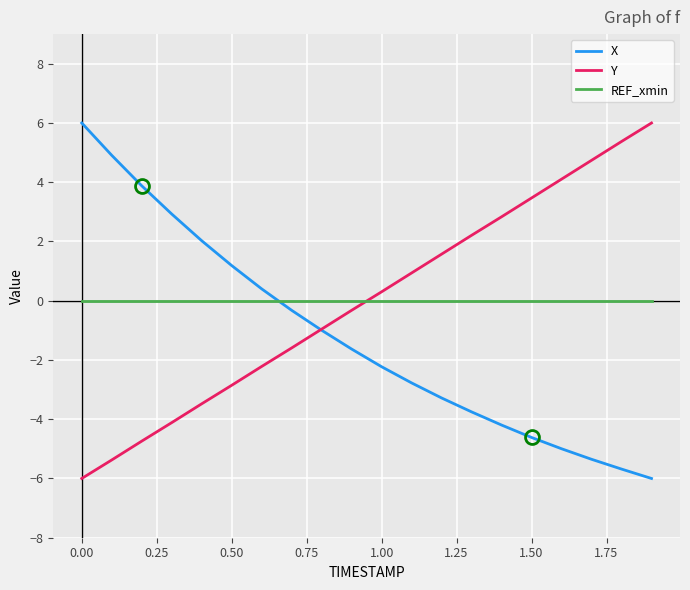

Which series ends up on top after the final intersection of X and REF_xmin?

REF_xmin